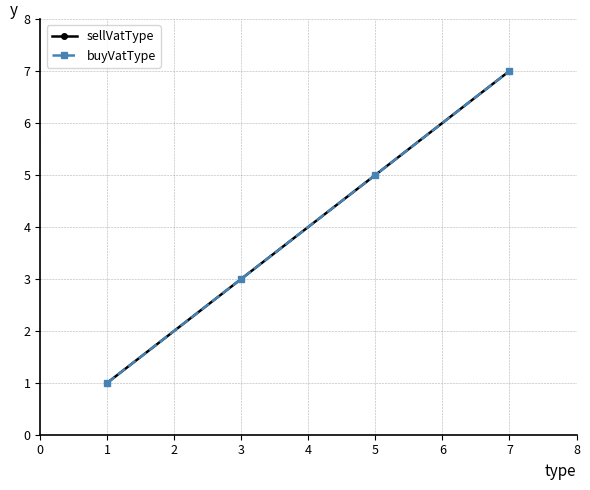

True or false: buyVatType and sellVatType intersect in this chart.

False